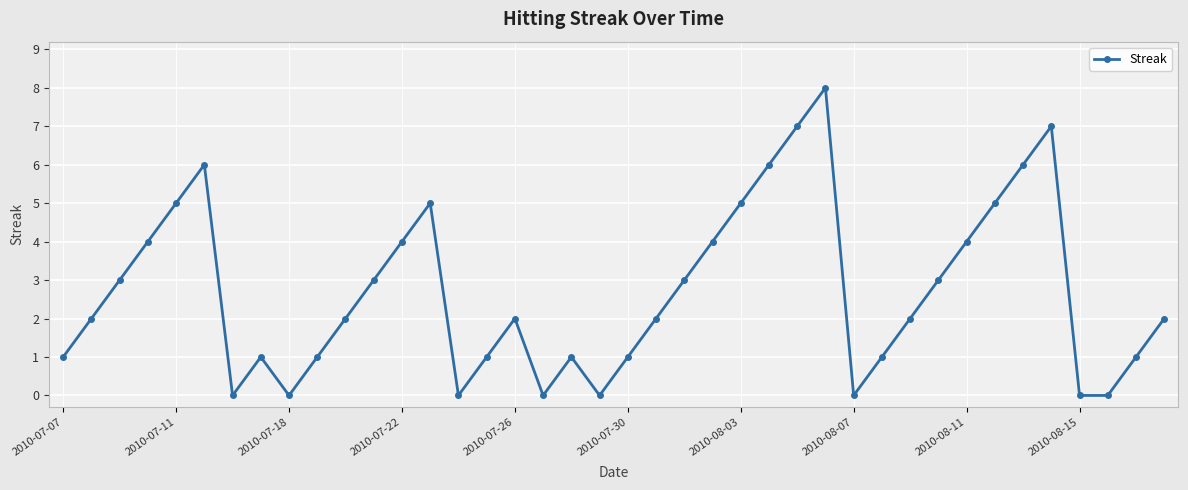

What is the difference between the maximum and minimum values?

8